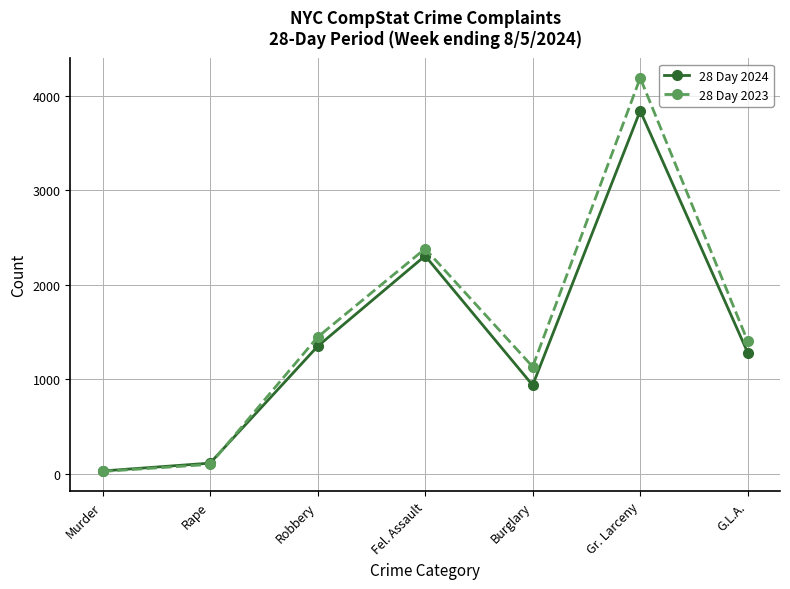

What is the sum of all 28 Day 2024 values?

9861